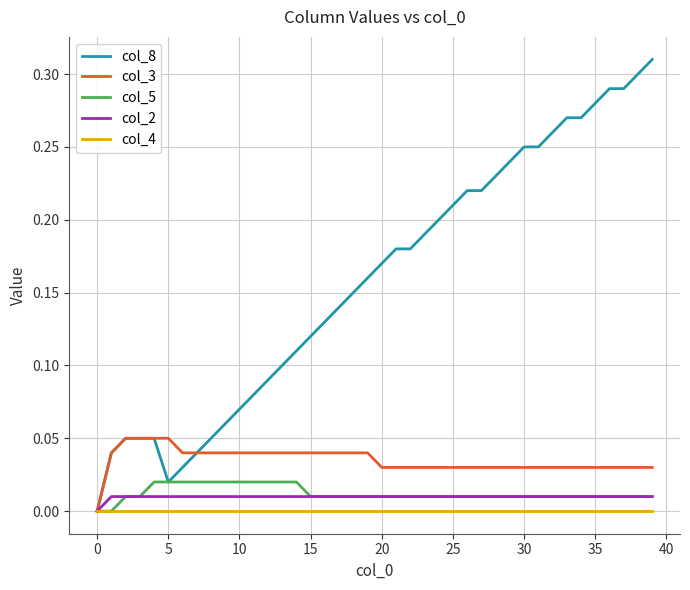

Count the number of categories in the chart.

40